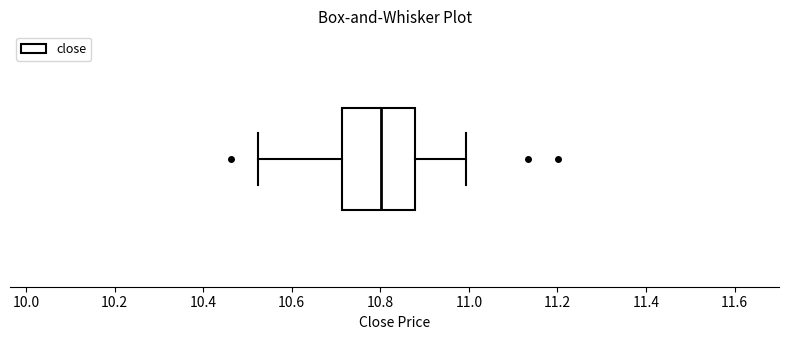

Where does the median line of the box sit on the x-axis? The values are not printed on the chart, so give them approximately, as read against the axis.

10.80